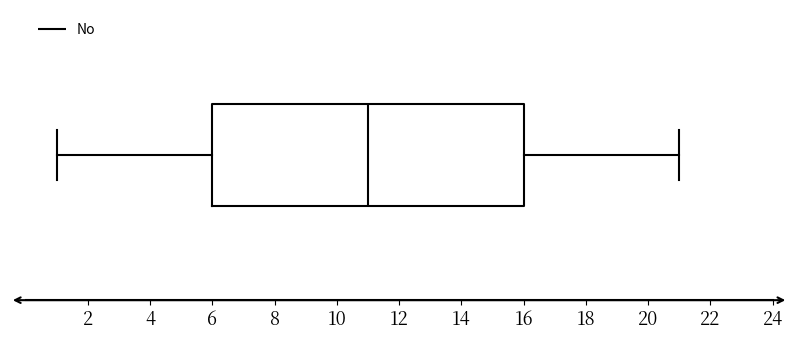

Read this box plot against the x-axis: the position of the median line, the range covered by the box, and the ends of both whiskers. The values are not printed on the chart, so give them approximately, as read against the axis.

median 11, box 6 to 16, whiskers 1 to 21